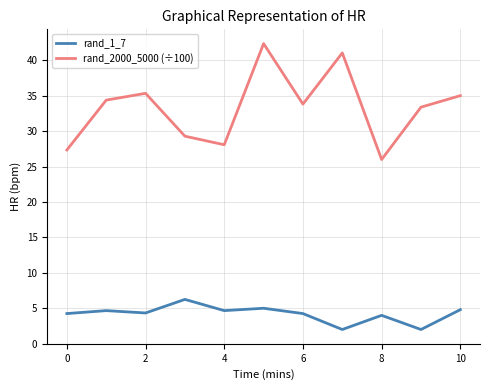

Which series has the widest spread of values?

rand_2000_5000 (÷100)